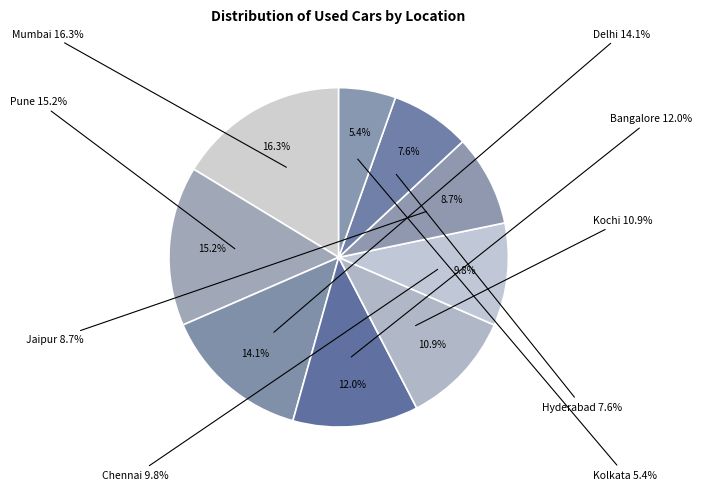

What percentage is the Chennai slice, to the nearest percent?

10%